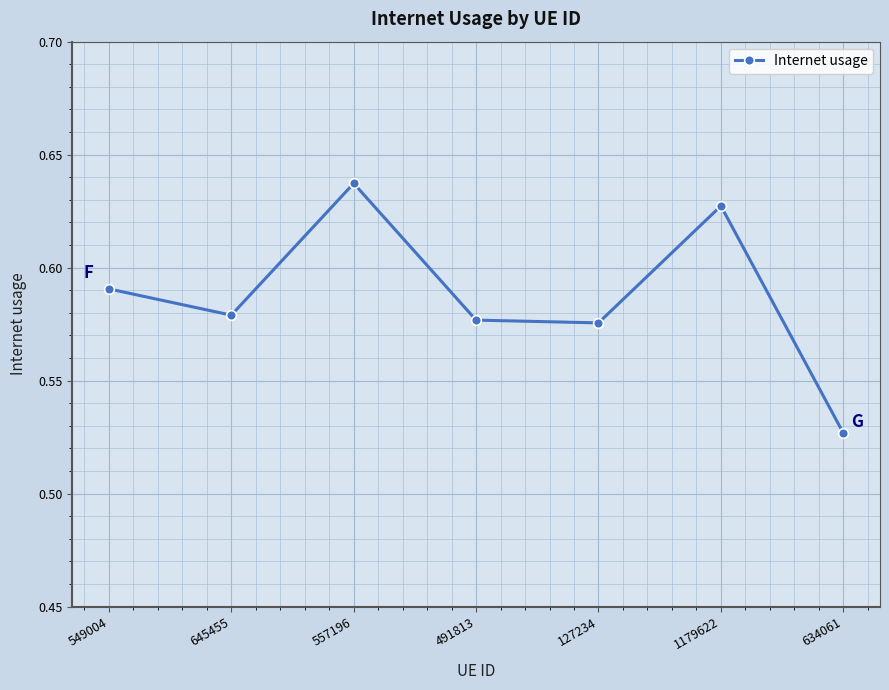

True or false: the data shows 1.1 at 557196.

False